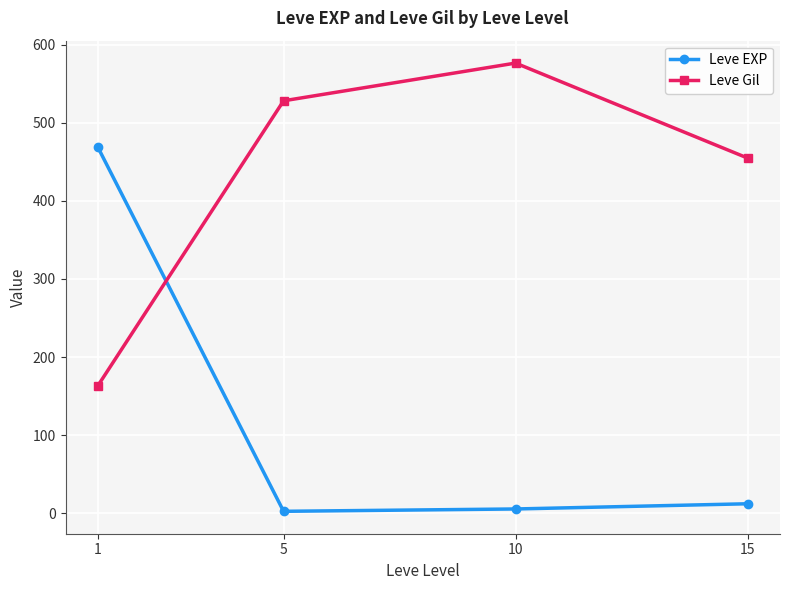

Which series has the widest spread of values?

Leve EXP